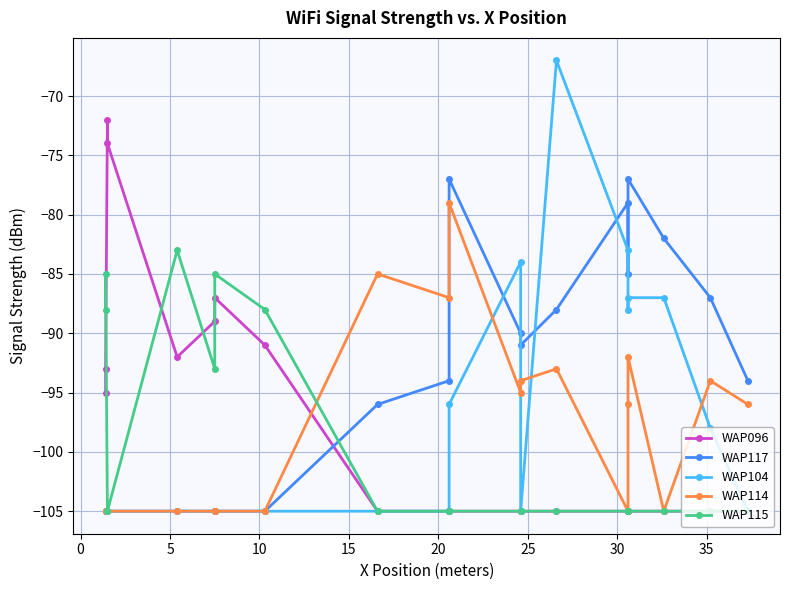

List the series in order of their peak value, highest first.

WAP104, WAP096, WAP117, WAP114, WAP115